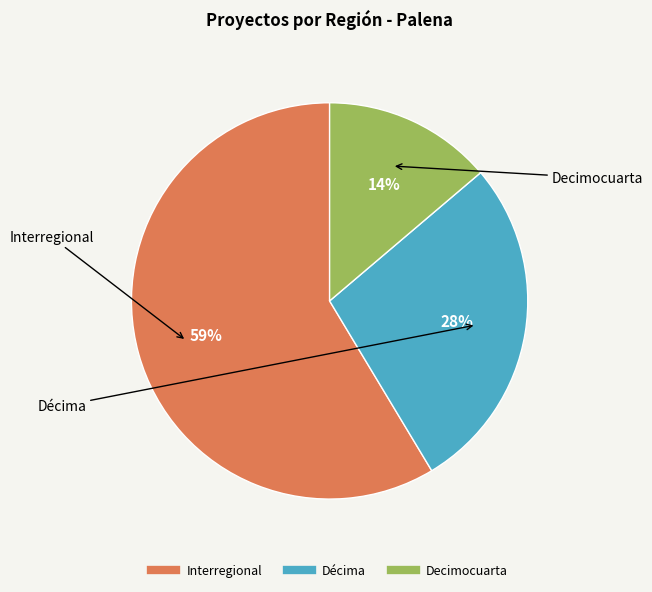

To the nearest percent, what portion does Décima represent?

28%